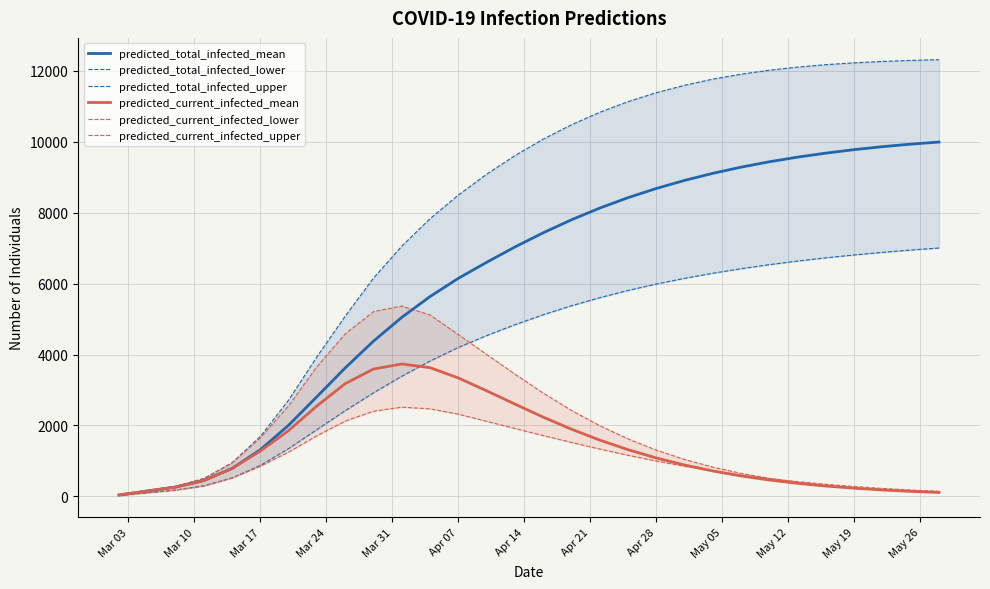

What are all the series names shown in the legend?

predicted_total_infected_mean, predicted_total_infected_lower, predicted_total_infected_upper, predicted_current_infected_mean, predicted_current_infected_lower, predicted_current_infected_upper